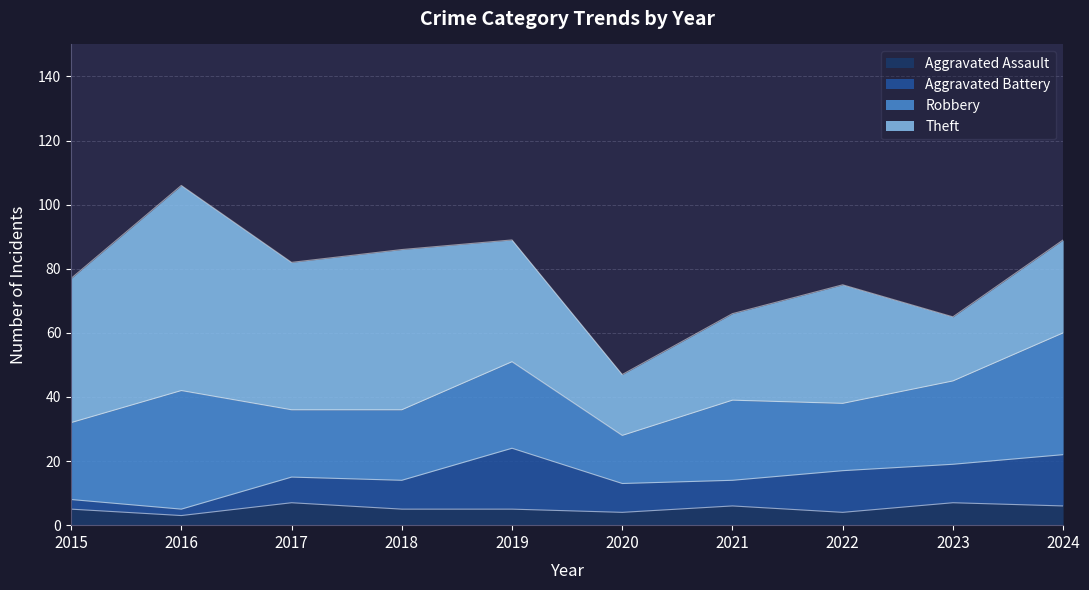

How many values in the Robbery series are below 25?

5